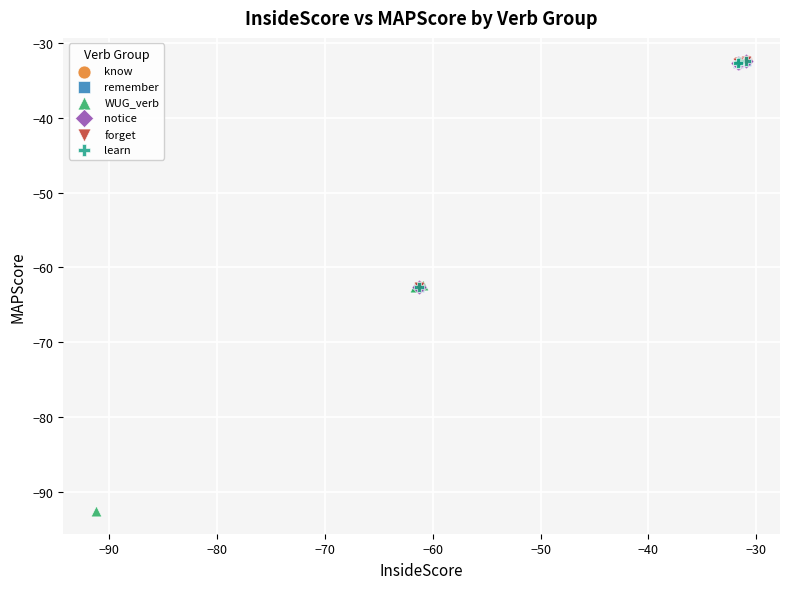

Which series contains the lowest Y value?

WUG_verb